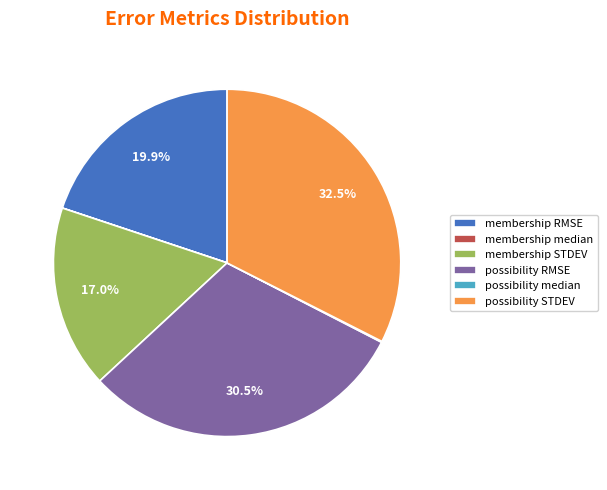

Does any single category account for the majority?

No